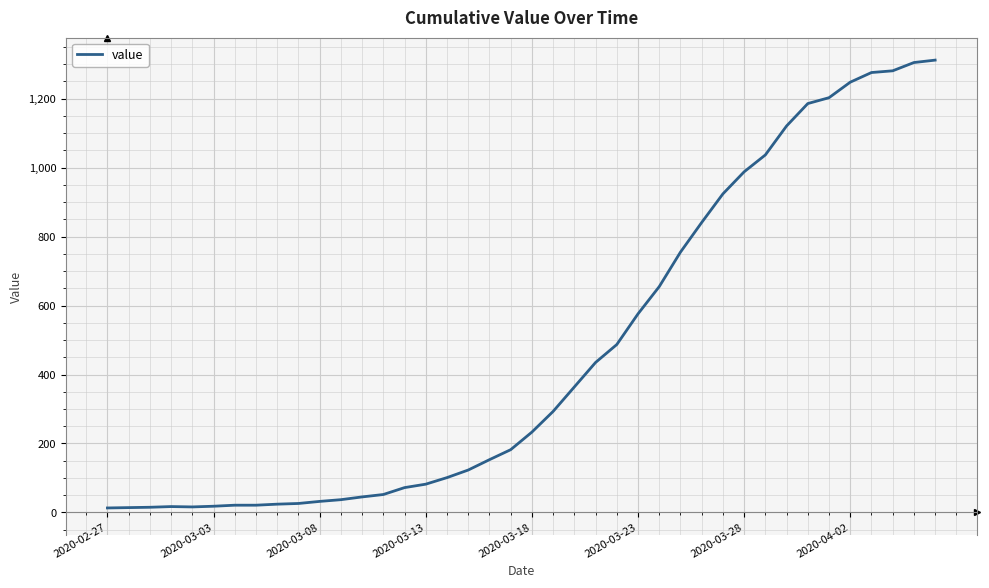

What is the maximum value shown in the chart?

1312